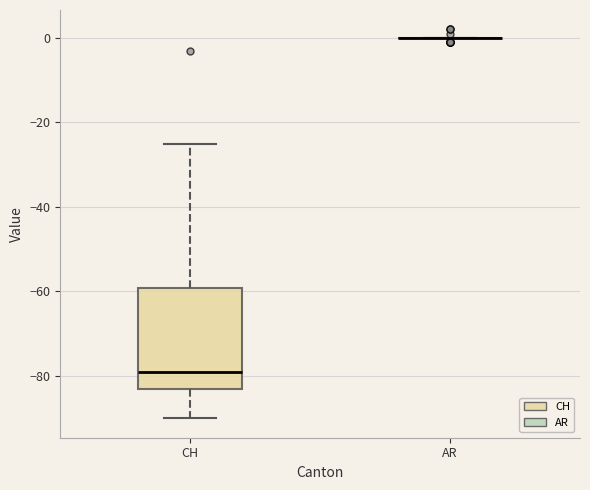

Reading left to right, read every box against the y-axis: the position of its median line, the range the box covers, and the ends of its whiskers. The values are not printed on the chart, so give them approximately, as read against the axis.

CH: median -78, box -82 to -60, whiskers -90 to -24
AR: box collapsed to a line at 0, whiskers 0 to 0